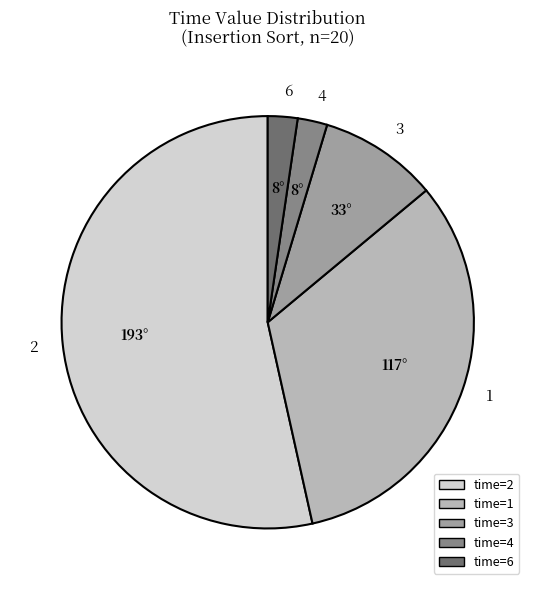

Is there any slice that represents more than half of the pie?

Yes